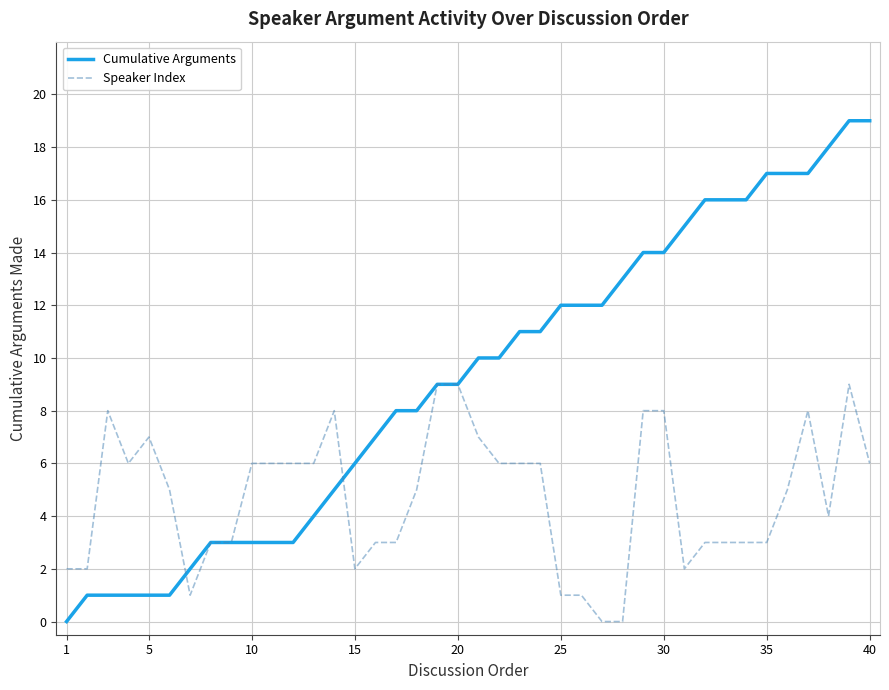

After their last crossing, which series has the higher values: Speaker Index or Cumulative Arguments?

Cumulative Arguments